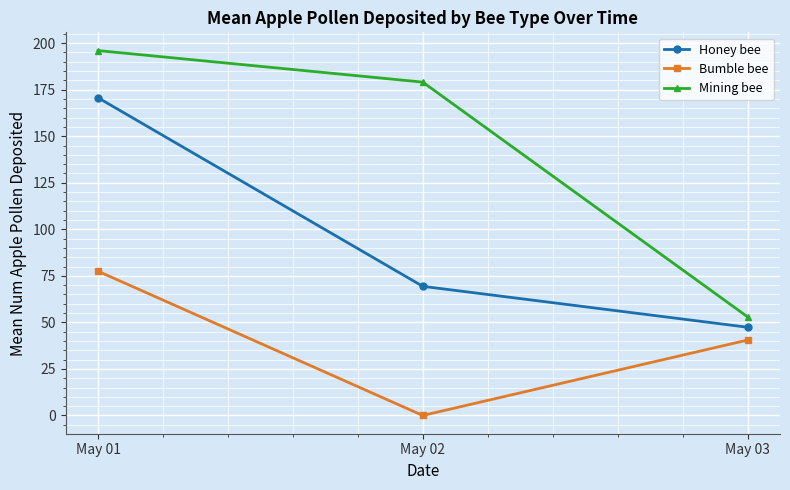

Between May 01 and May 03, which series saw the biggest shift?

Mining bee